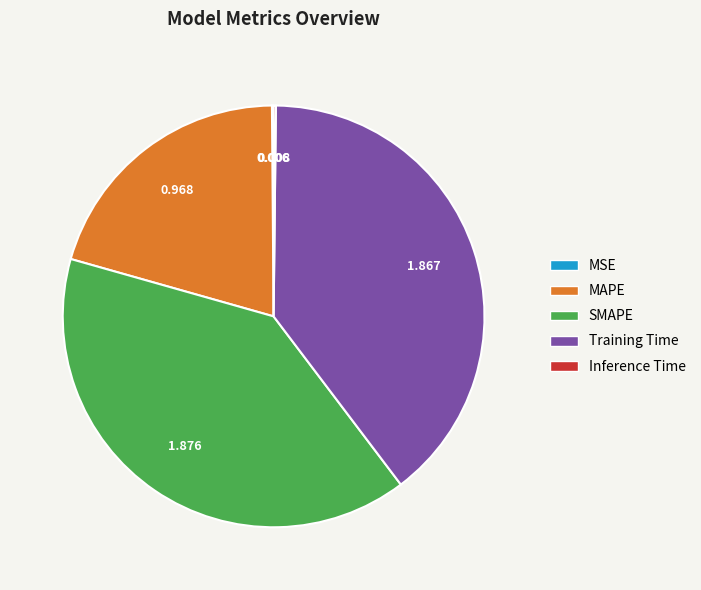

Is there a majority slice in this chart?

No